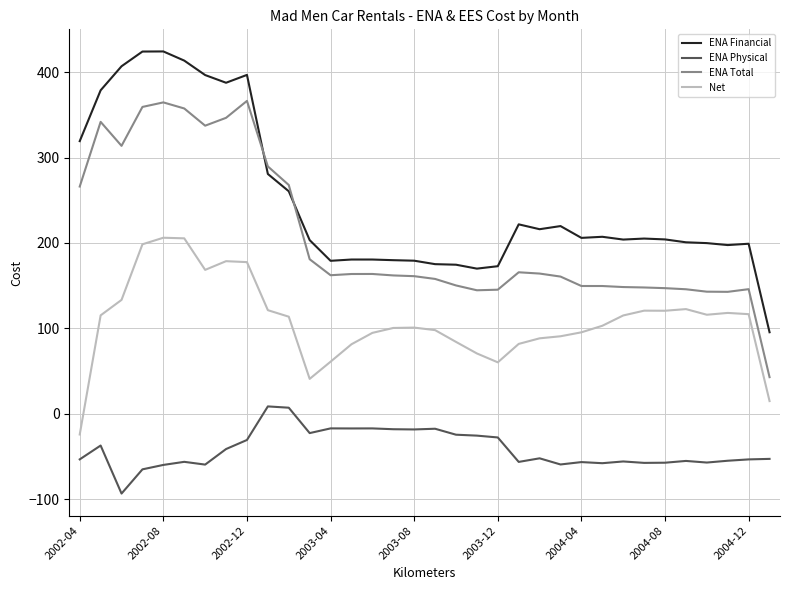

Which series has the largest range (max minus min)?

ENA Financial